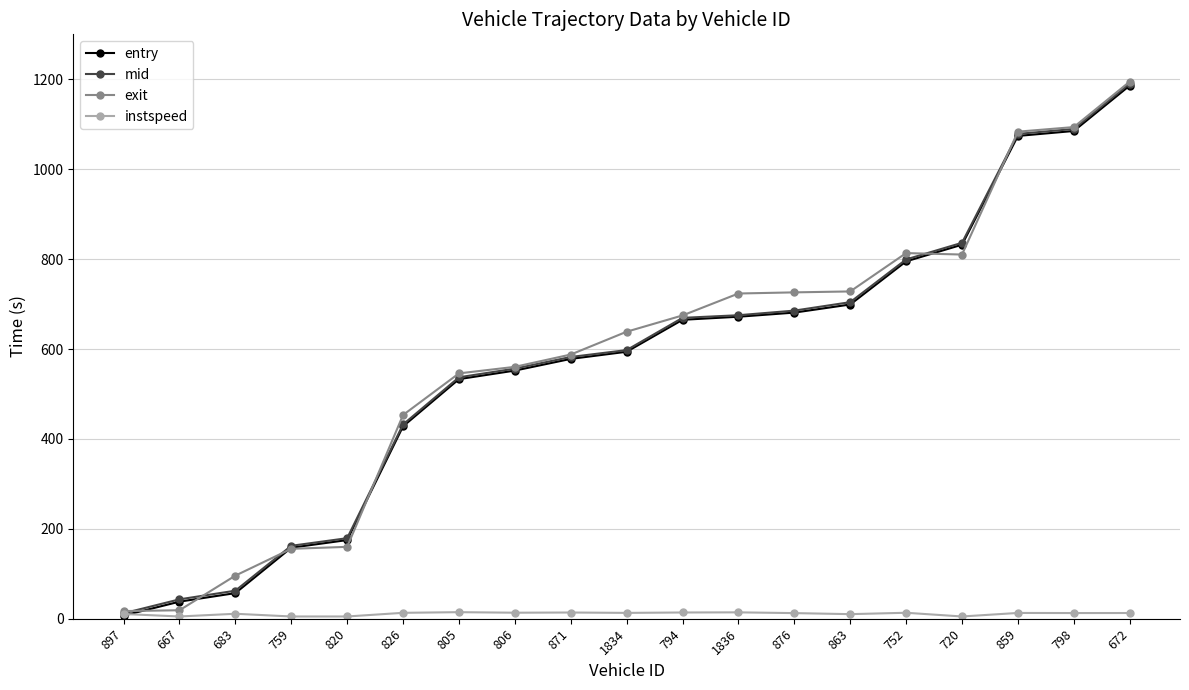

What is the maximum value for instspeed?

14.6